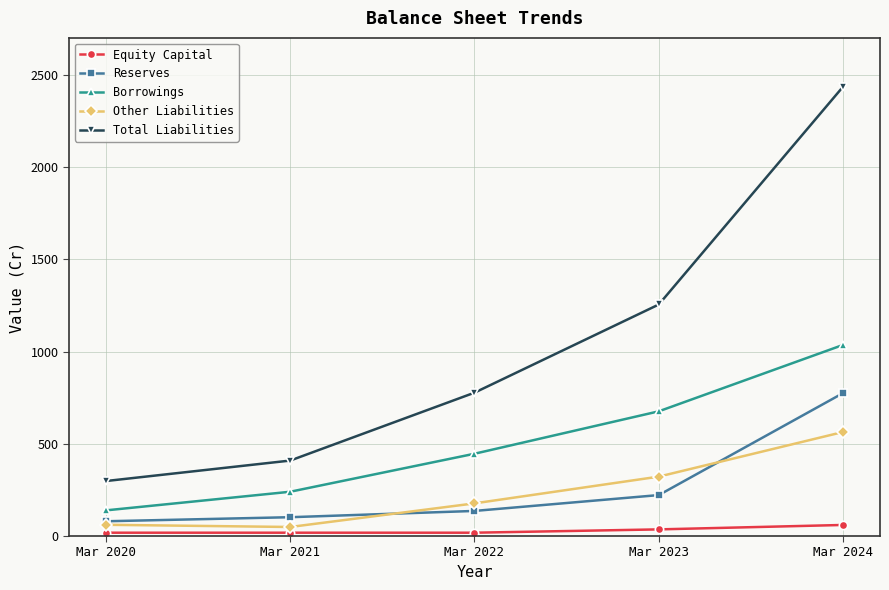

List the series in order of their peak value, highest first.

Total Liabilities, Borrowings, Reserves, Other Liabilities, Equity Capital